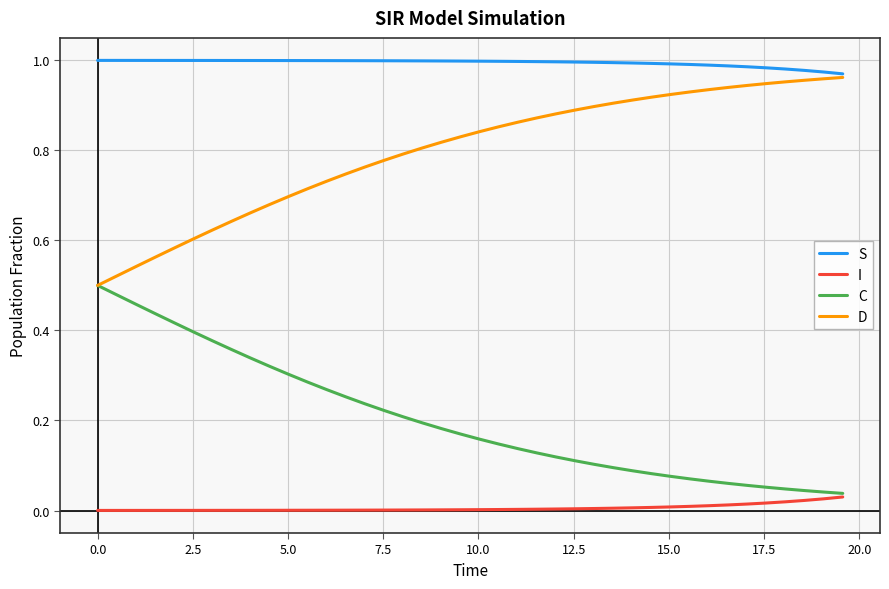

True or false: D and I cross at least once.

False